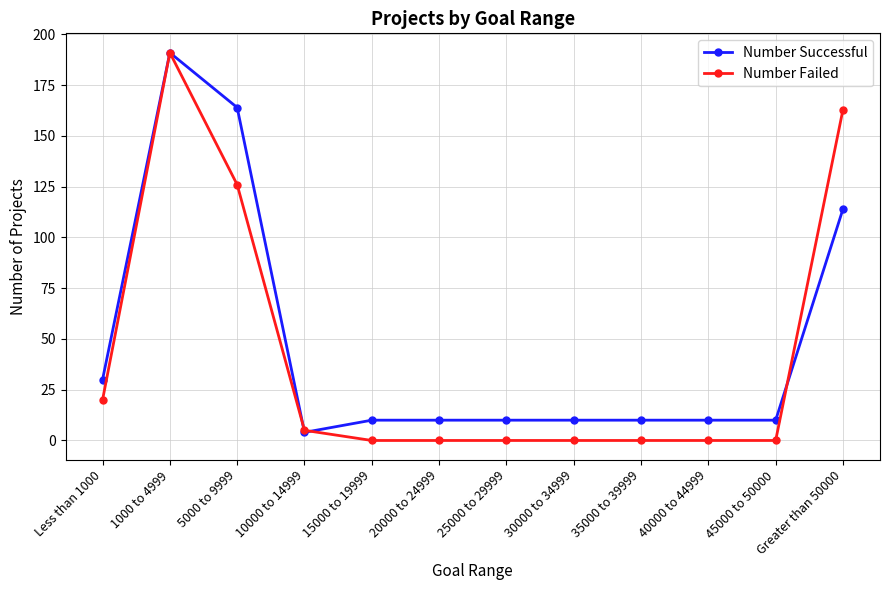

Reading right to left, list all the values displayed in this chart.

Number Successful: 114	10	10	10	10	10	10	10	4	164	191	30
Number Failed: 163	0	0	0	0	0	0	0	5	126	191	20